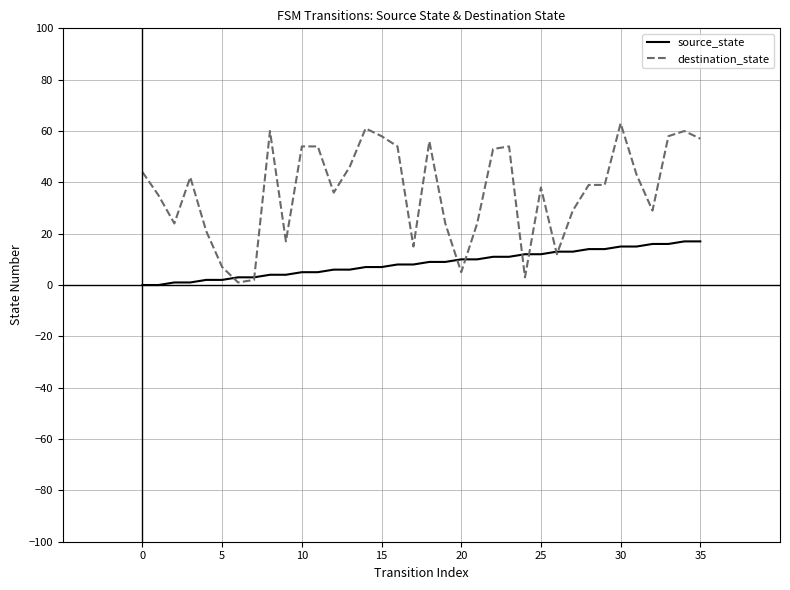

Rank the series by their maximum value, from highest to lowest.

destination_state, source_state